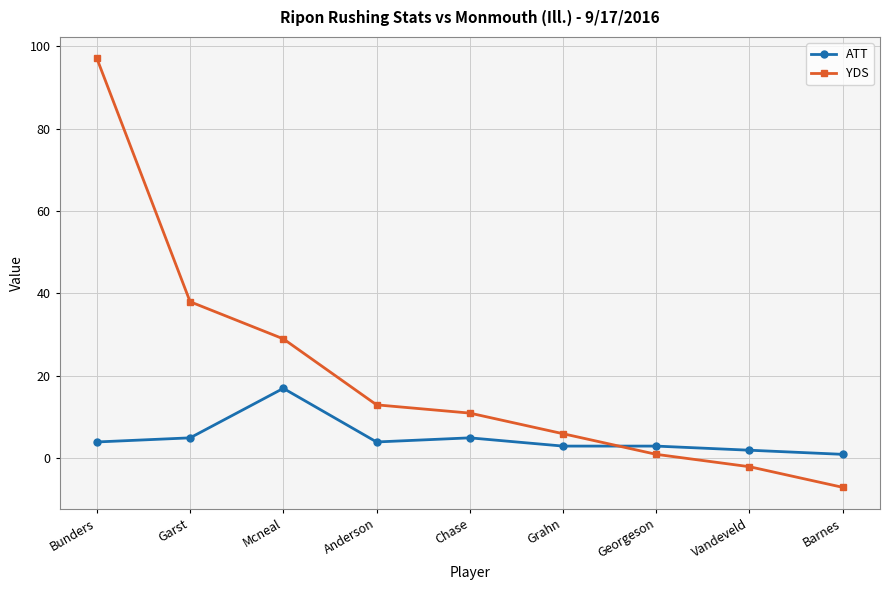

What position from the right is Chase?

5